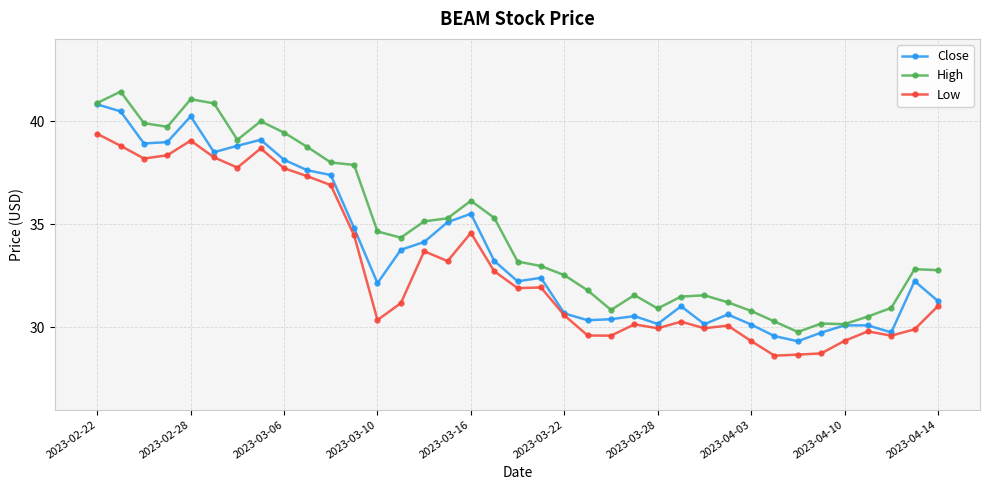

True or false: Close has more than 2 points higher than both neighbors.

True